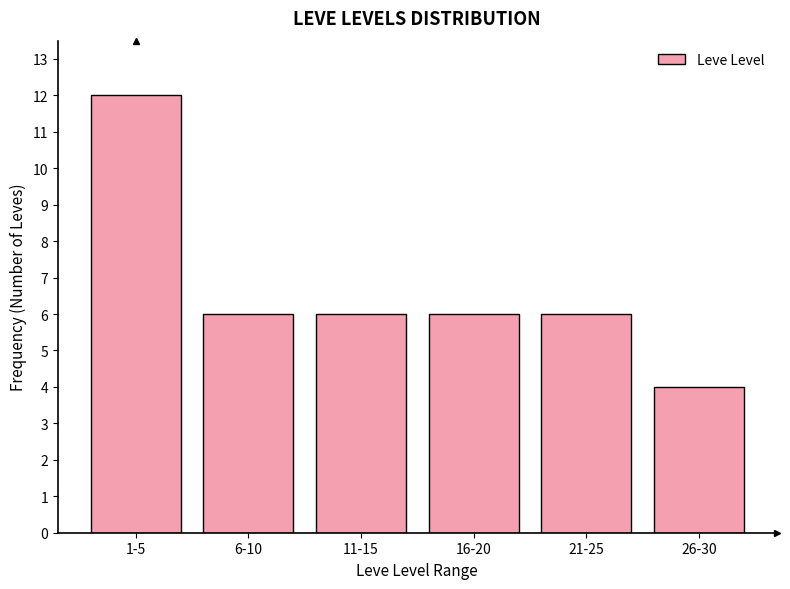

Reading right to left, what are all the values shown in this chart?

26-30=4	21-25=6	16-20=6	11-15=6	6-10=6	1-5=12